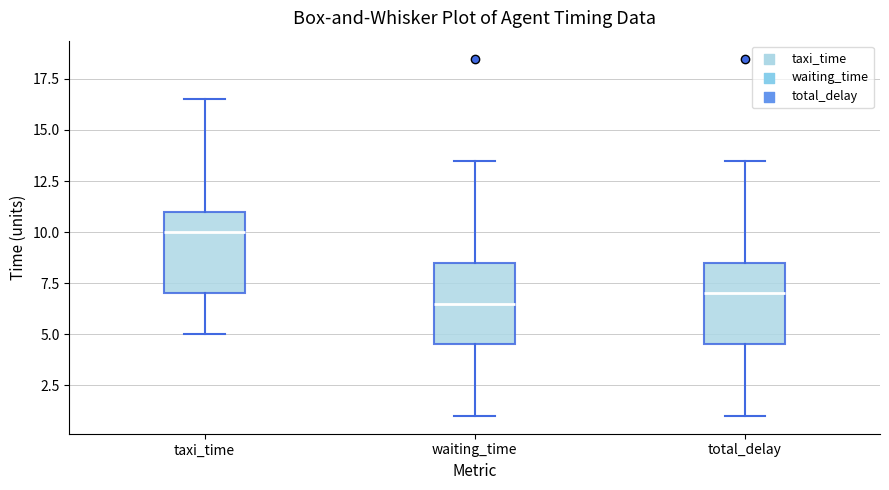

Reading left to right, read every box against the y-axis: the position of its median line, the range the box covers, and the ends of its whiskers. The values are not printed on the chart, so give them approximately, as read against the axis.

taxi_time: median 10.0, box 7.0 to 11.0, whiskers 5.0 to 16.5
waiting_time: median 6.5, box 4.5 to 8.5, whiskers 1.0 to 13.5
total_delay: median 7.0, box 4.5 to 8.5, whiskers 1.0 to 13.5